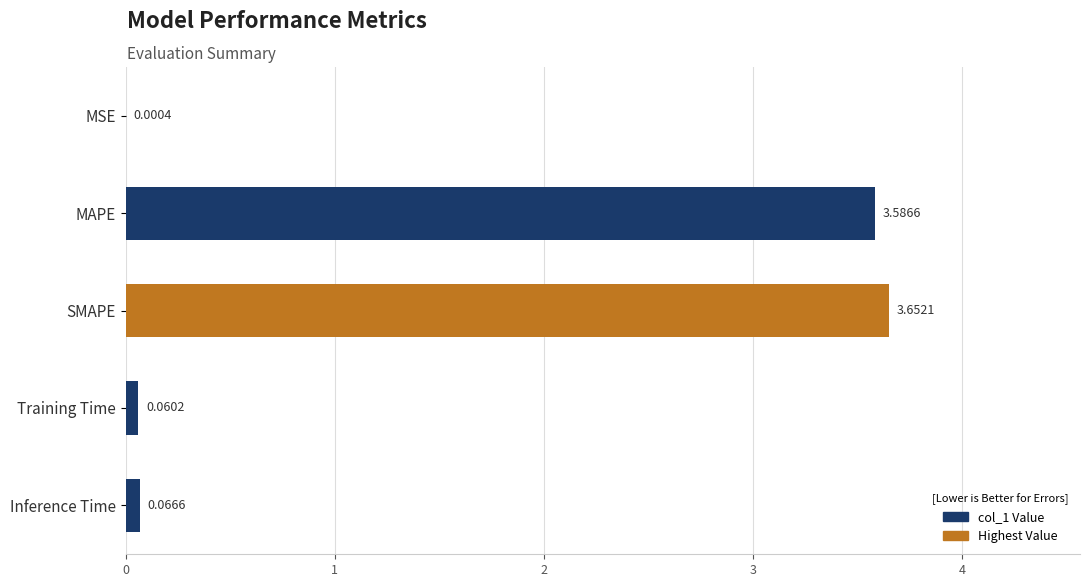

What is the sum of all values?

7.4